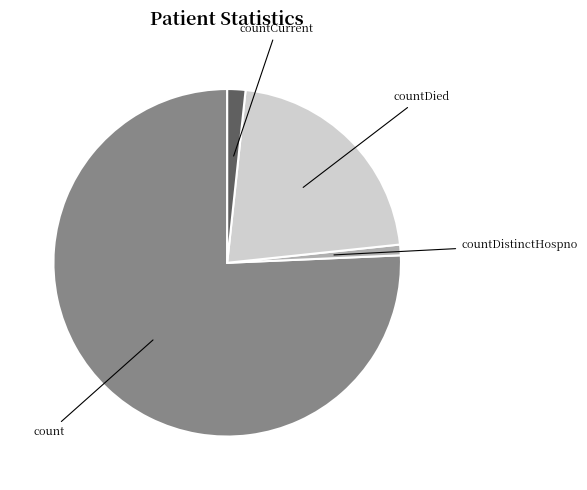

Is the sum of countDistinctHospno and count greater than half?

Yes